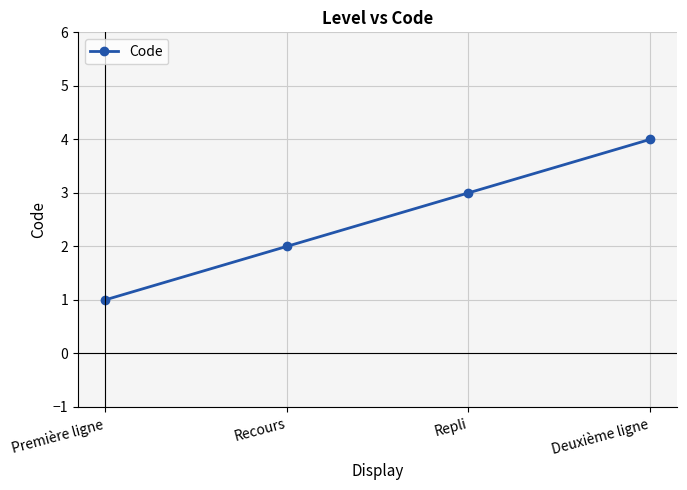

List the labels in order of value, smallest first.

Première ligne, Recours, Repli, Deuxième ligne